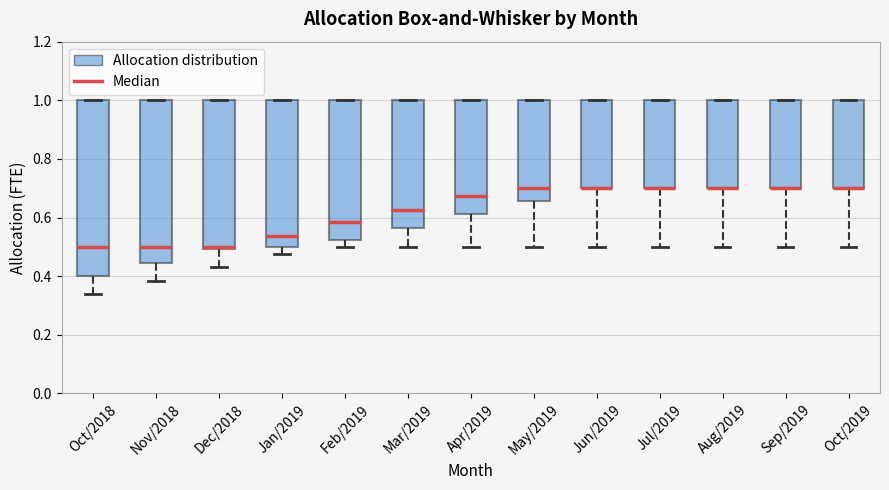

Reading left to right, transcribe this box plot: for each box, give where its median line is, the range the box spans, and where its two whiskers end, as read against the y-axis. The values are not printed on the chart, so give them approximately, as read against the axis.

Oct/2018: median 0.50, box 0.40 to 1.00, whiskers 0.34 to 1.00
Nov/2018: median 0.50, box 0.44 to 1.00, whiskers 0.38 to 1.00
Dec/2018: median 0.50 (just above the box's lower edge), box 0.50 to 1.00, whiskers 0.44 to 1.00
Jan/2019: median 0.54, box 0.50 to 1.00, whiskers 0.48 to 1.00
Feb/2019: median 0.58, box 0.52 to 1.00, whiskers 0.50 to 1.00
Mar/2019: median 0.62, box 0.56 to 1.00, whiskers 0.50 to 1.00
Apr/2019: median 0.68, box 0.62 to 1.00, whiskers 0.50 to 1.00
May/2019: median 0.70, box 0.66 to 1.00, whiskers 0.50 to 1.00
Jun/2019: median 0.70 (drawn on the box's lower edge), box 0.70 to 1.00, whiskers 0.50 to 1.00
Jul/2019: median 0.70 (drawn on the box's lower edge), box 0.70 to 1.00, whiskers 0.50 to 1.00
Aug/2019: median 0.70 (drawn on the box's lower edge), box 0.70 to 1.00, whiskers 0.50 to 1.00
Sep/2019: median 0.70 (drawn on the box's lower edge), box 0.70 to 1.00, whiskers 0.50 to 1.00
Oct/2019: median 0.70 (drawn on the box's lower edge), box 0.70 to 1.00, whiskers 0.50 to 1.00